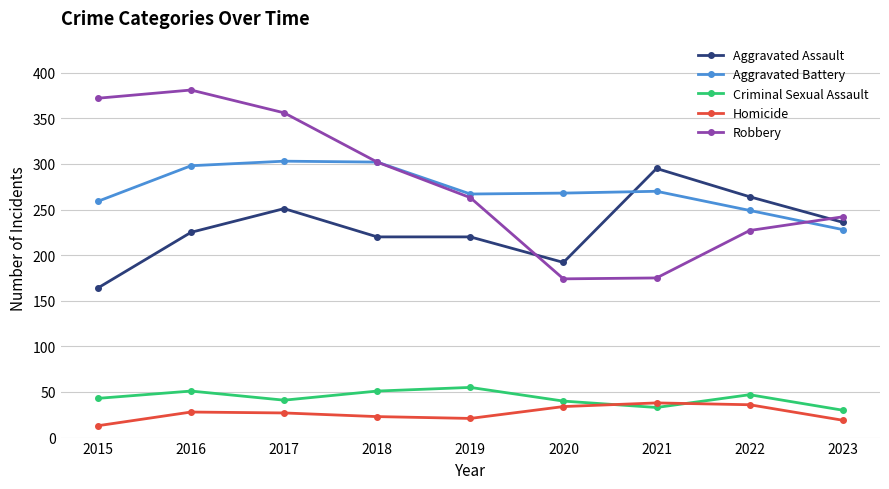

Where does the Aggravated Battery series first go above 268?

2016